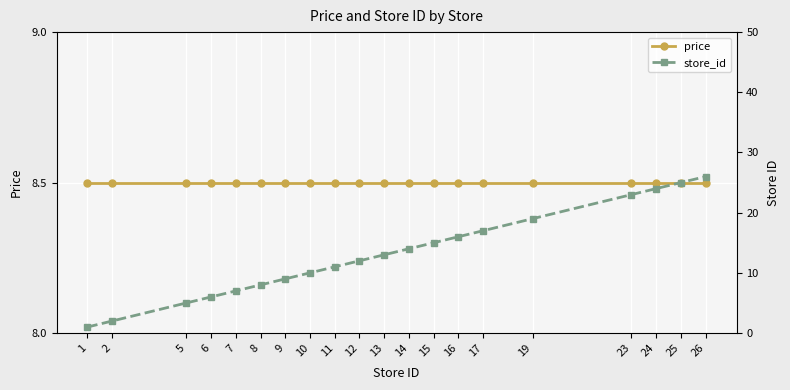

What is the spread (max minus min) of values at 10?

1.5